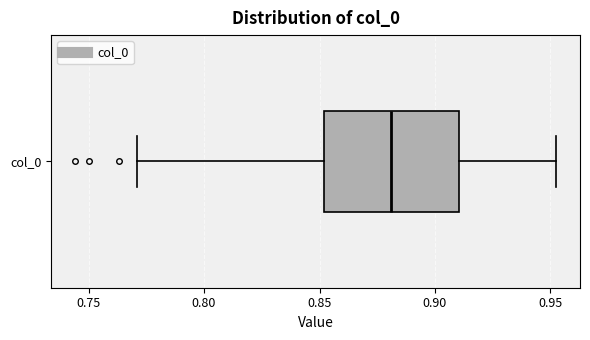

Transcribe this box plot: give where the median line is, the range the box spans, and where the two whiskers end, as read against the x-axis. The values are not printed on the chart, so give them approximately, as read against the axis.

median 0.88, box 0.85 to 0.91, whiskers 0.77 to 0.95